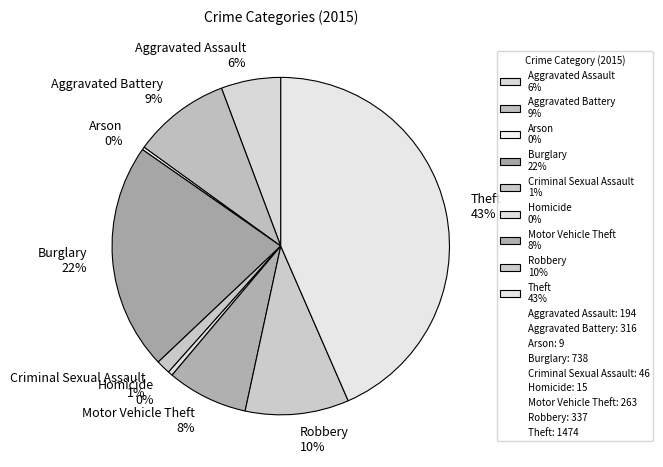

What percentage is the Burglary slice, to the nearest percent?

22%